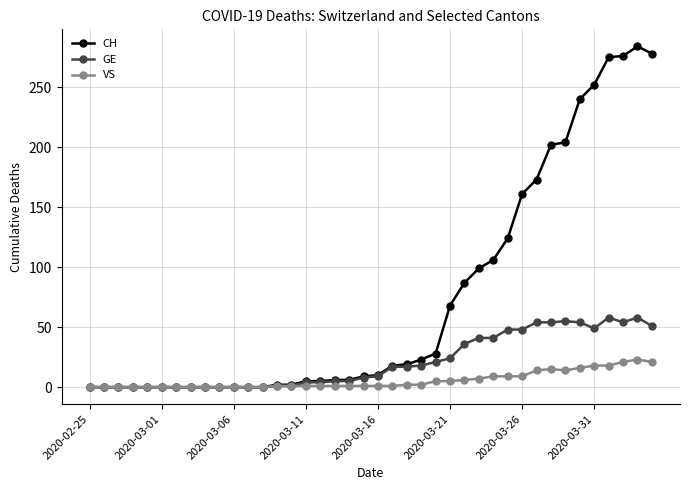

Rank the series by their maximum value, from lowest to highest.

VS, GE, CH